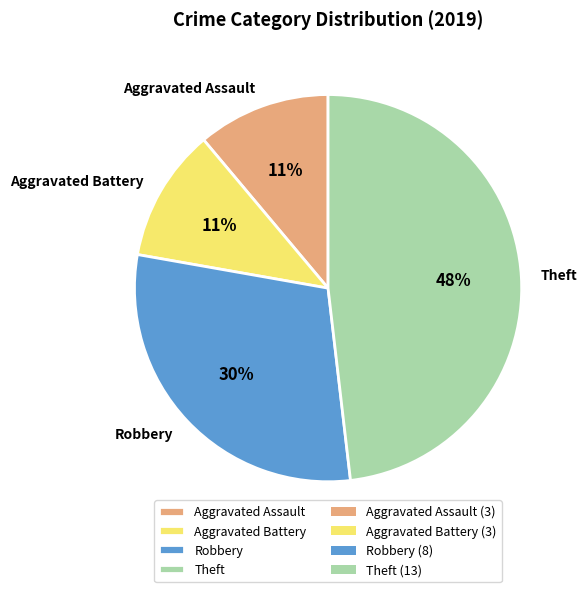

True or false: Robbery accounts for 16% of the total.

False